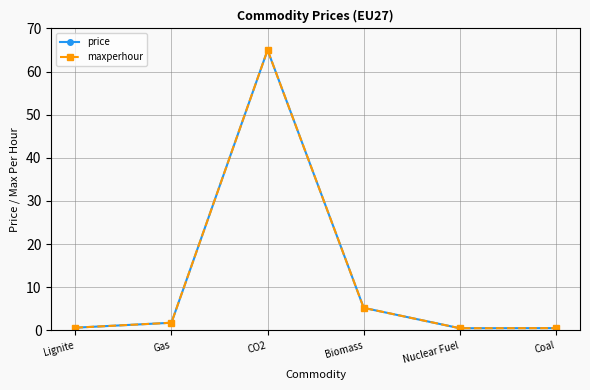

How many lines are shown in the chart?

2